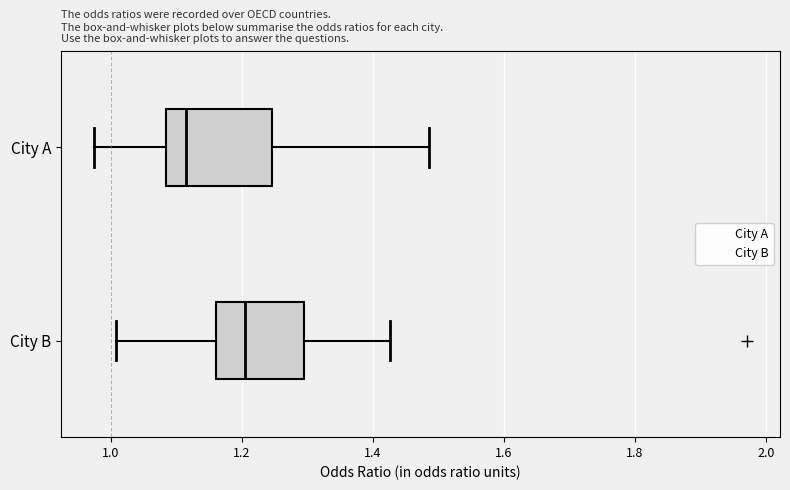

Reading bottom to top, read every box against the x-axis: the position of its median line, the range the box covers, and the ends of its whiskers. The values are not printed on the chart, so give them approximately, as read against the axis.

City B: median 1.20, box 1.16 to 1.30, whiskers 1.00 to 1.42
City A: median 1.12, box 1.08 to 1.24, whiskers 0.98 to 1.48